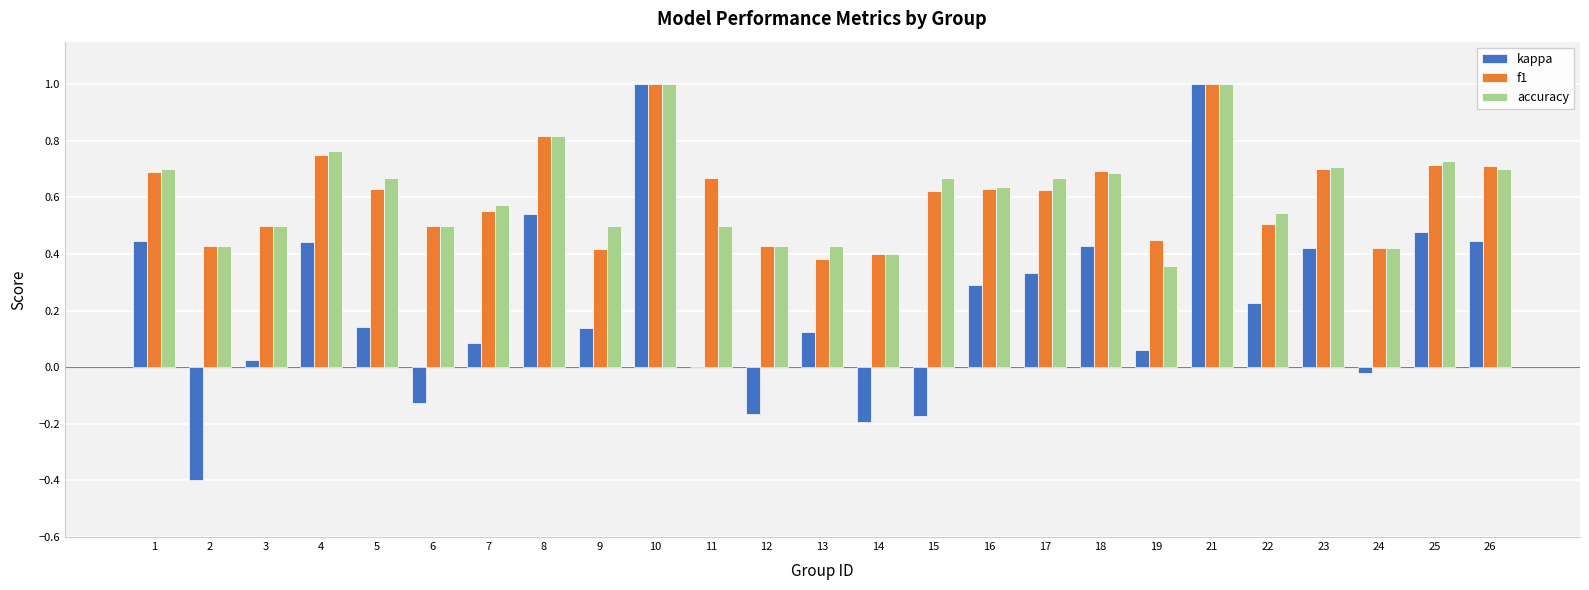

What is the sum of the accuracy values at 19 and 16?

1.0